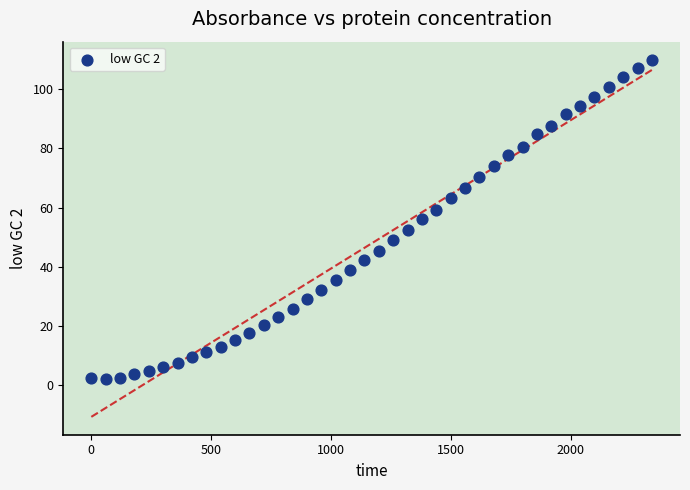

What is the range of X values (max minus min)?

2340.0